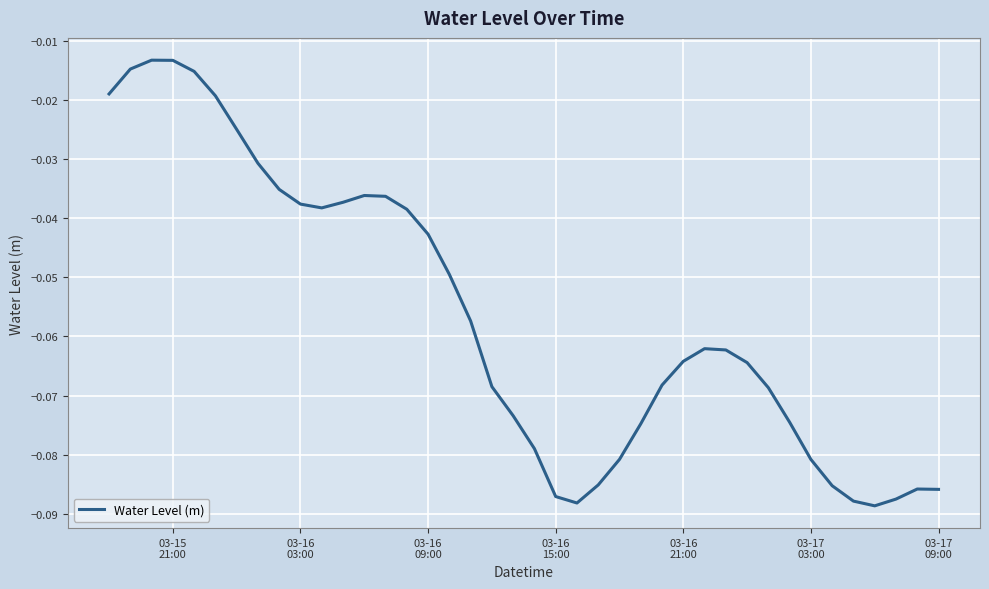

How many lines are shown in the chart?

1